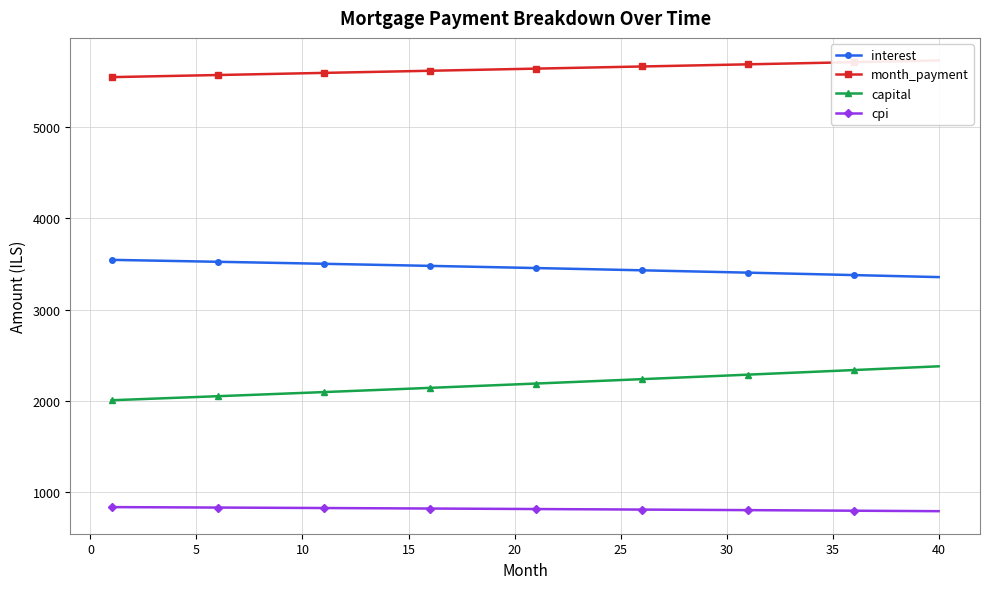

What is the sum of the capital values at 35 and 40?

4702.6